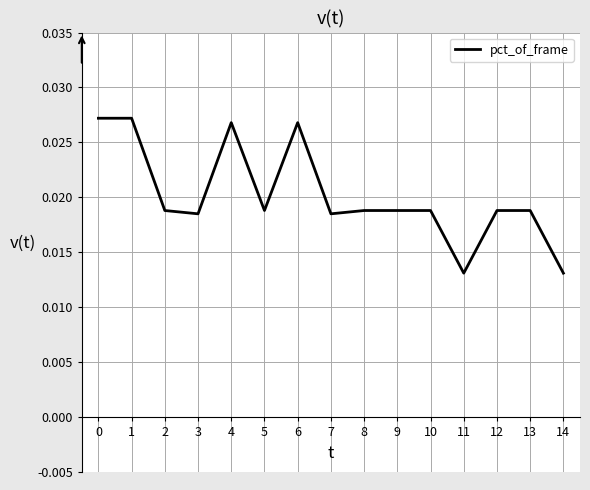

List the labels in order of value, smallest first.

11, 14, 3, 7, 2, 5, 8, 9, 10, 12, 13, 4, 6, 0, 1